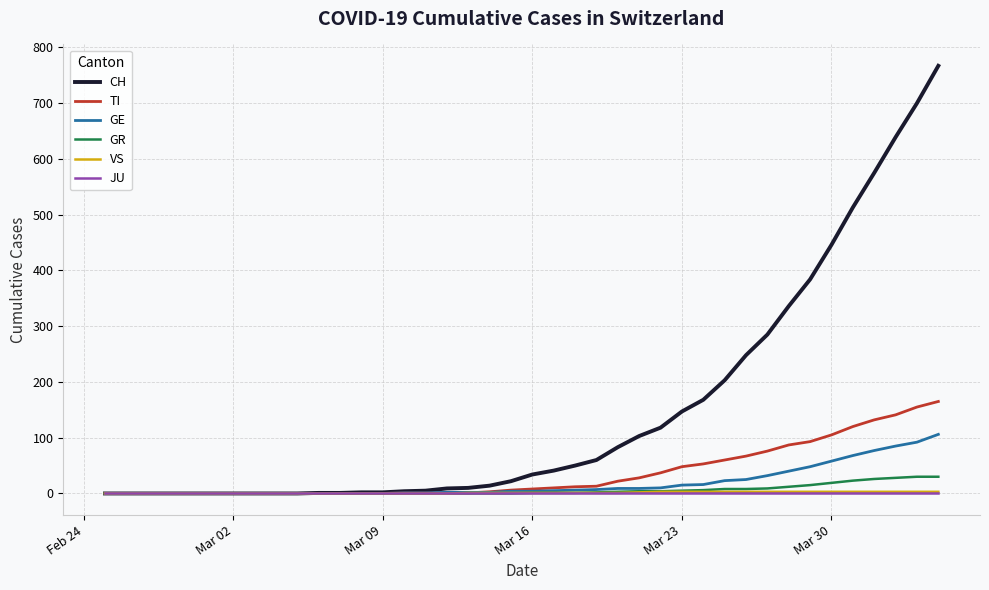

Which series has the largest total across all categories?

CH